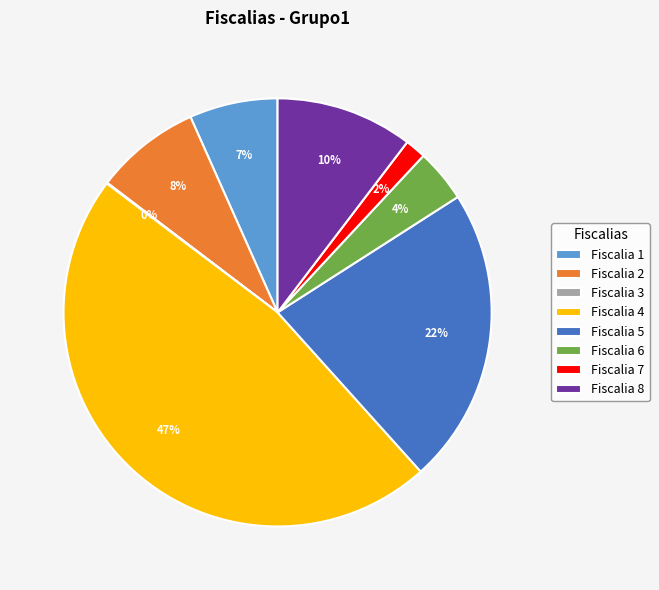

Which slice is the largest?

Fiscalia 4